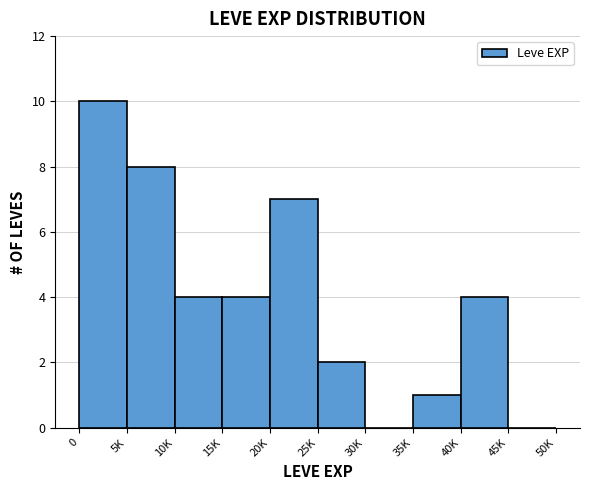

What is the sum of all values?

40